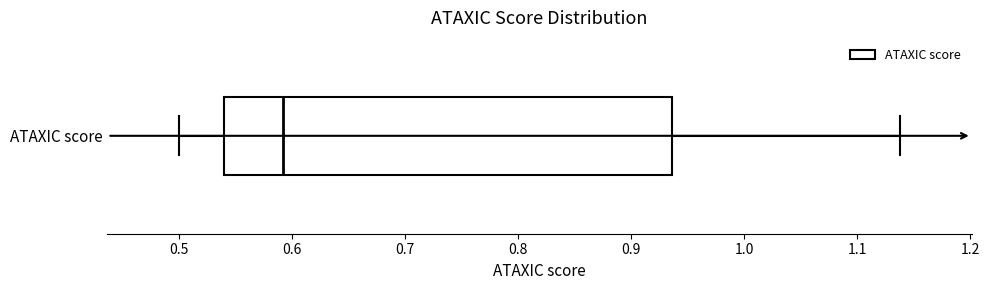

Where is the right edge of the box for ATAXIC score on the x-axis? The values are not printed on the chart, so give them approximately, as read against the axis.

0.94